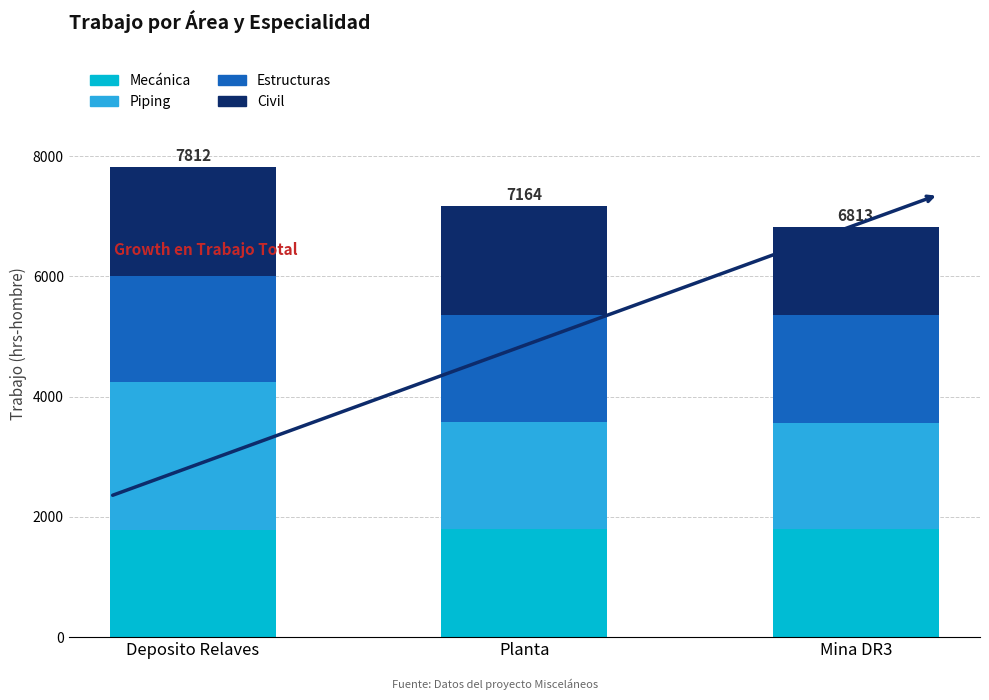

What is the sum of the Mecánica values at Mina DR3 and Deposito Relaves?

3582